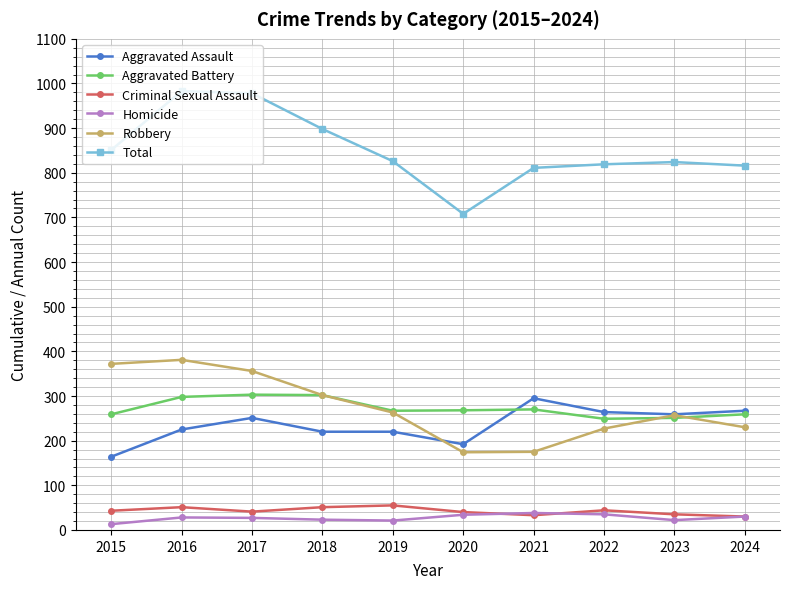

True or false: Total has more than 0 interior local peaks.

True